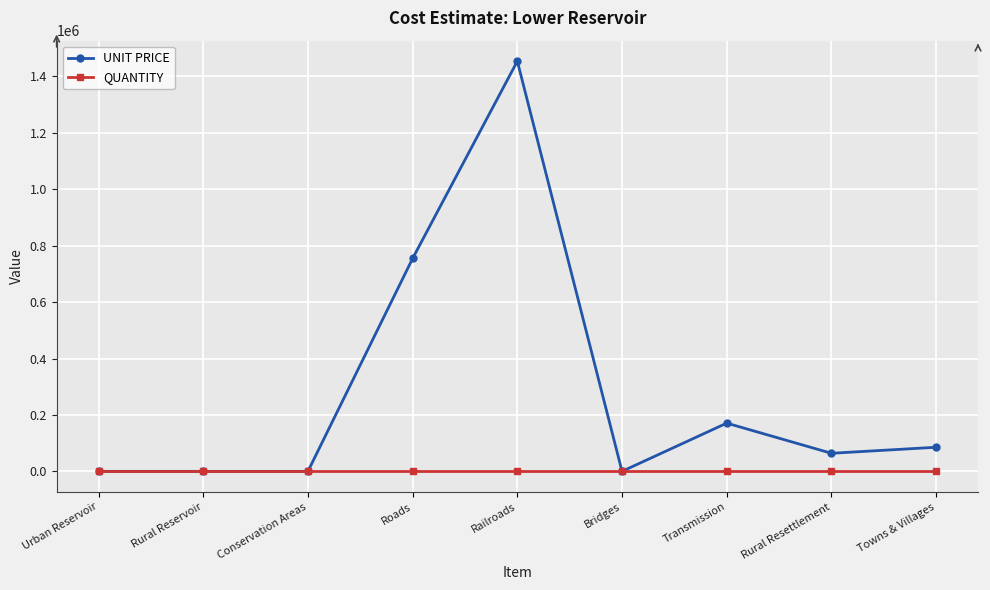

Which series has the largest range (max minus min)?

UNIT PRICE